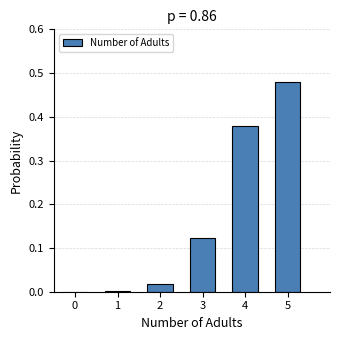

Is it true that the value at 5 is 0.7?

False